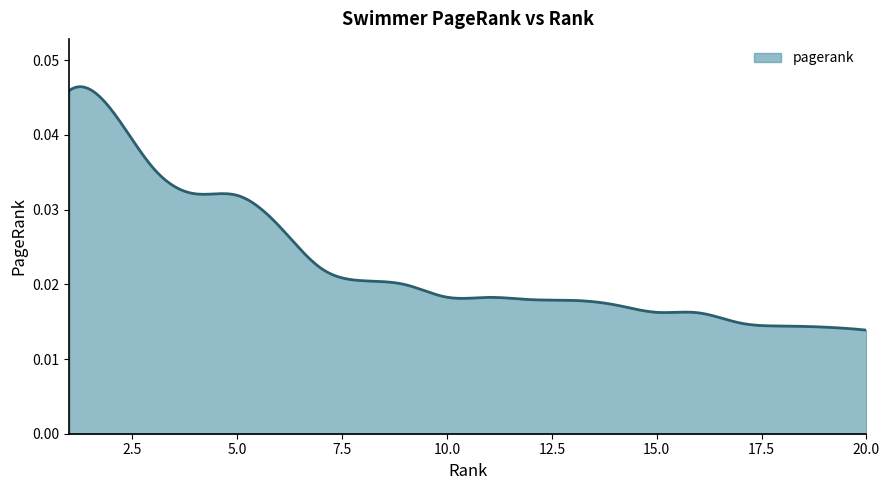

Does the chart display data point markers on the line(s)?

No